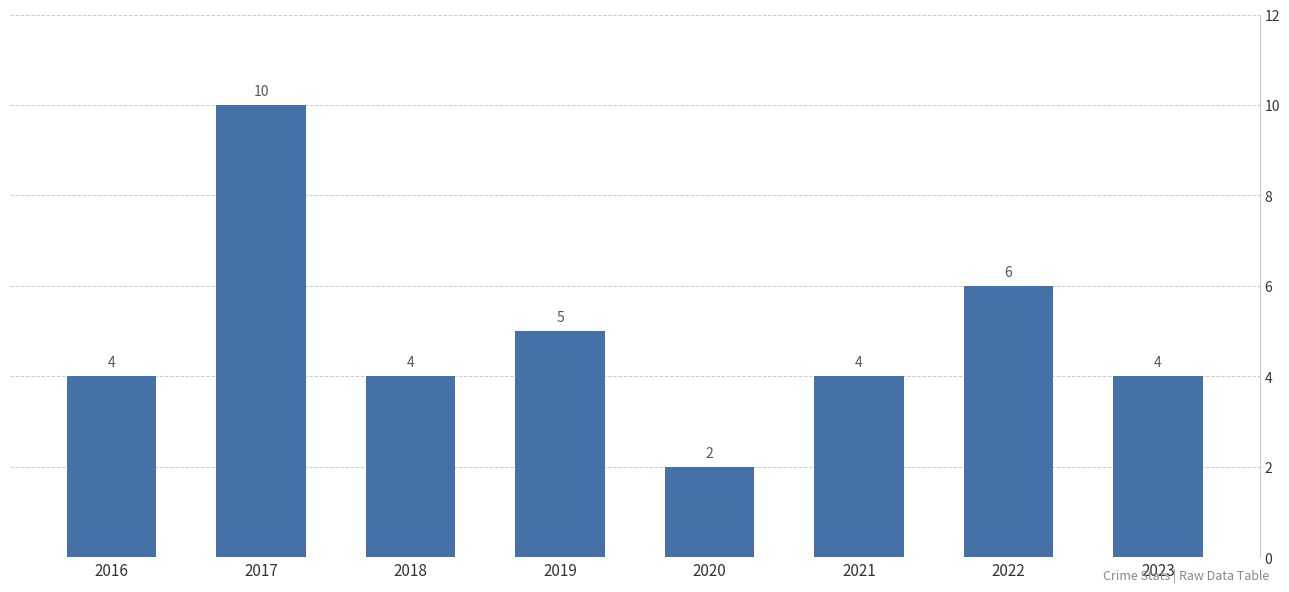

How many values are between 4 and 6?

6